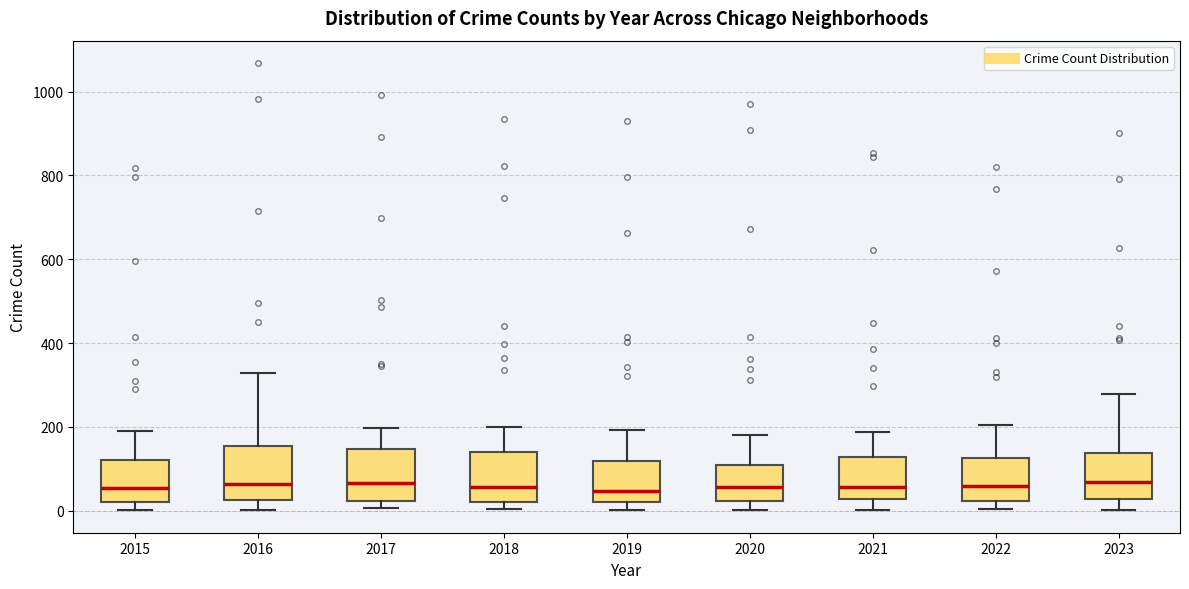

Reading left to right, transcribe this box plot: for each box, give where its median line is, the range the box spans, and where its two whiskers end, as read against the y-axis. The values are not printed on the chart, so give them approximately, as read against the axis.

2015: median 60, box 20 to 120, whiskers 0 to 200
2016: median 60, box 20 to 160, whiskers 0 to 320
2017: median 60, box 20 to 140, whiskers 0 to 200
2018: median 60, box 20 to 140, whiskers 0 to 200
2019: median 40, box 20 to 120, whiskers 0 to 200
2020: median 60, box 20 to 100, whiskers 0 to 180
2021: median 60, box 20 to 120, whiskers 0 to 180
2022: median 60, box 20 to 120, whiskers 0 to 200
2023: median 60, box 20 to 140, whiskers 0 to 280